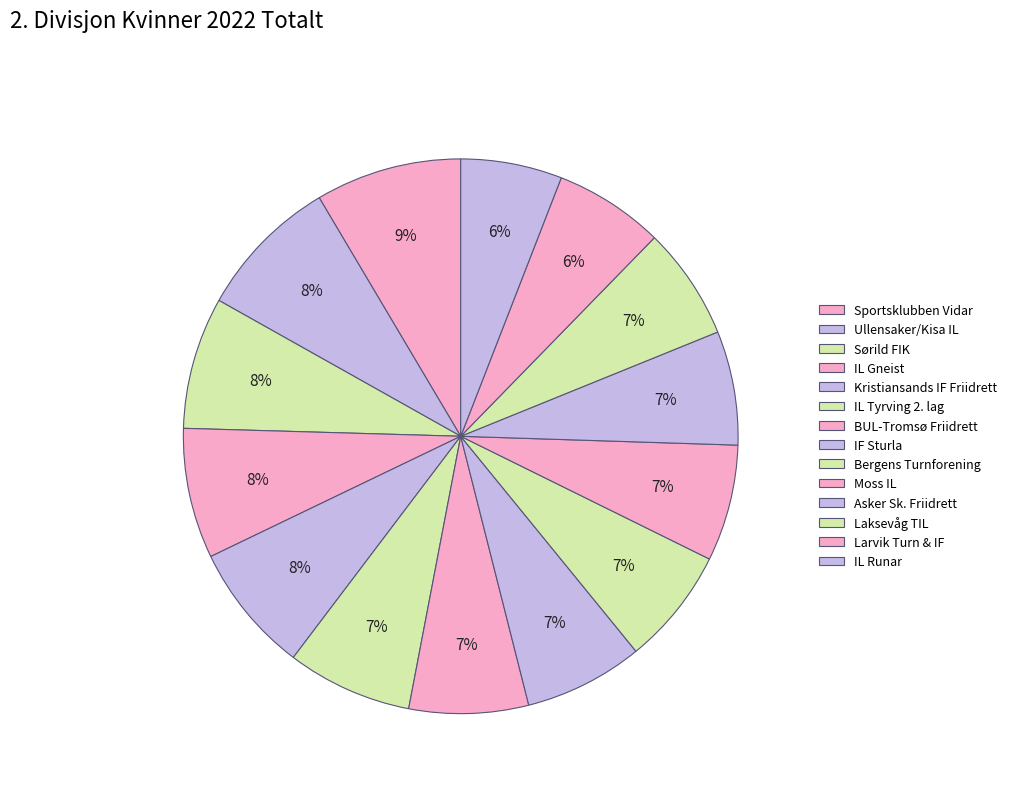

To the nearest percent, what is the difference between the largest and smallest slice percentages?

3%